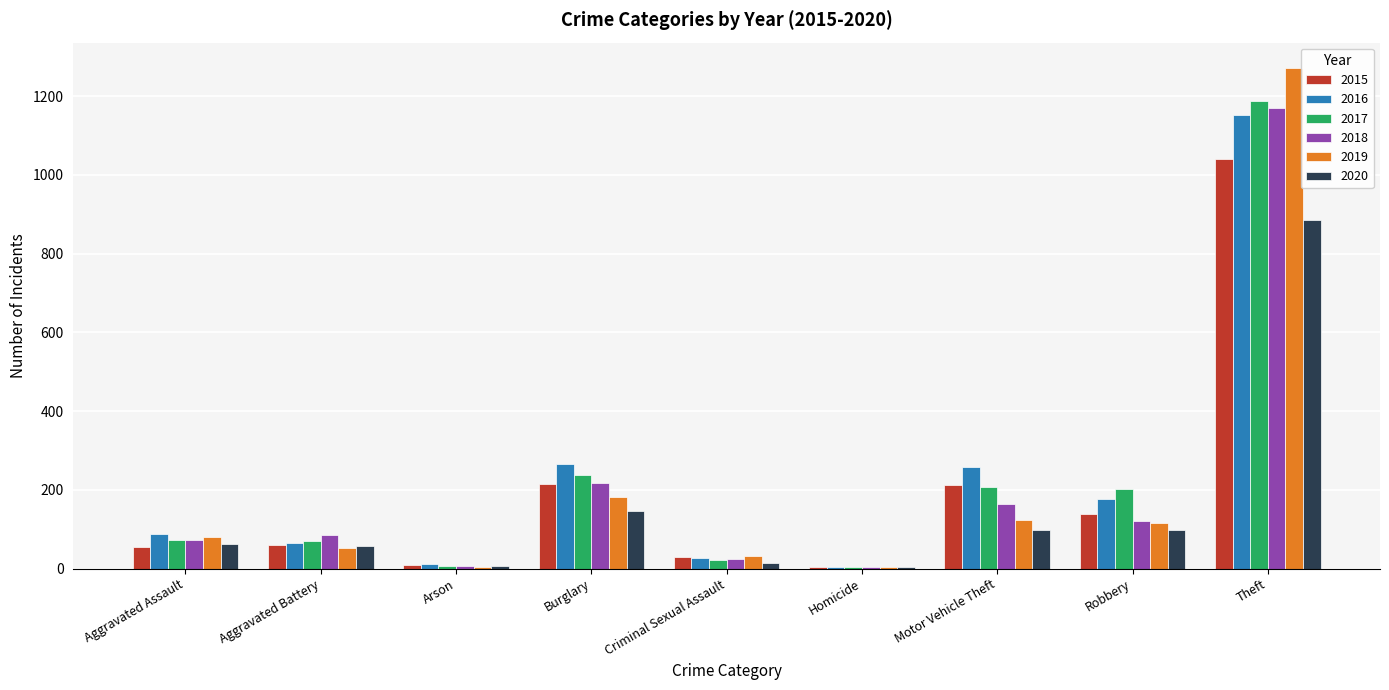

Which series changed the most between Motor Vehicle Theft and Theft?

2019